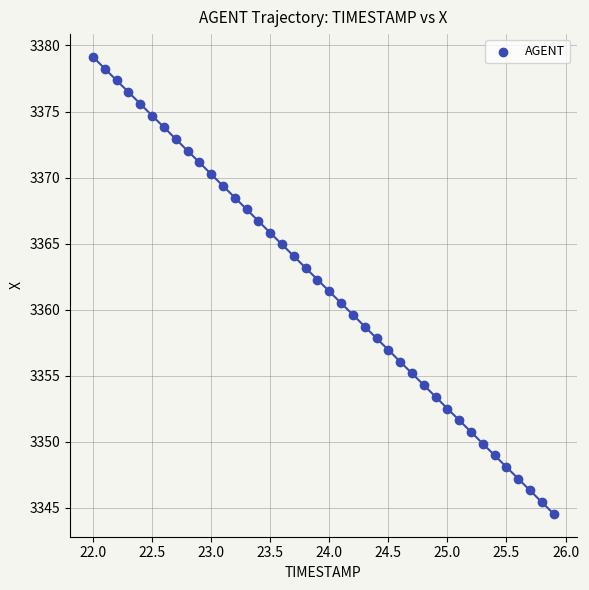

What is the range of X values (max minus min)?

3.9